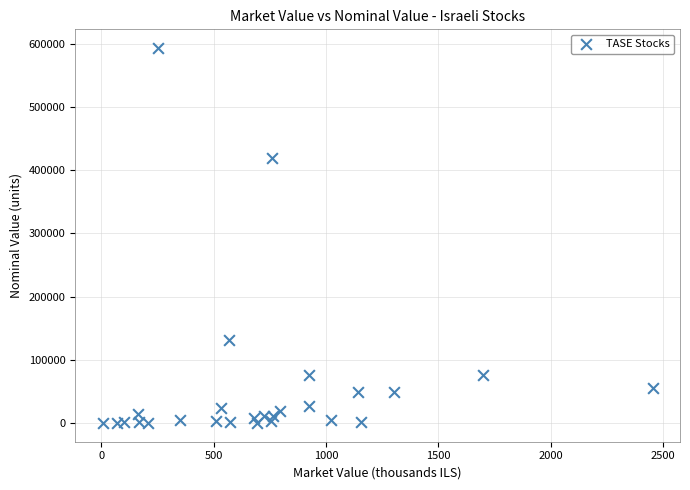

What is the range of Y values (max minus min)?

592989.0